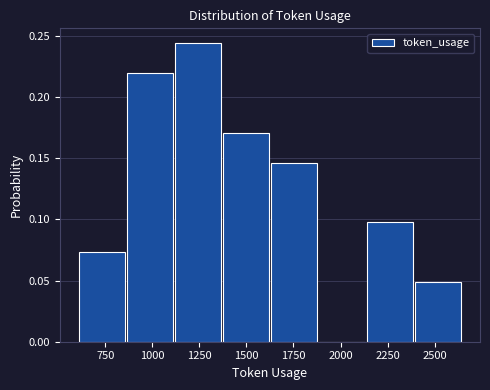

What is the height of the bar covering 850 to 1100 on the x-axis? Neither the bar edges nor the heights are printed on the chart, so give them approximately, as read against the axes.

0.220